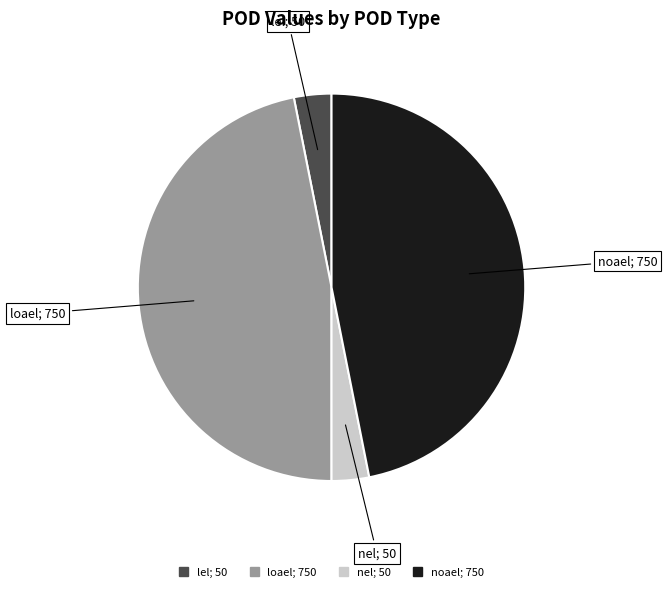

Approximately how many times larger is the value at lel compared to nel?

1.0